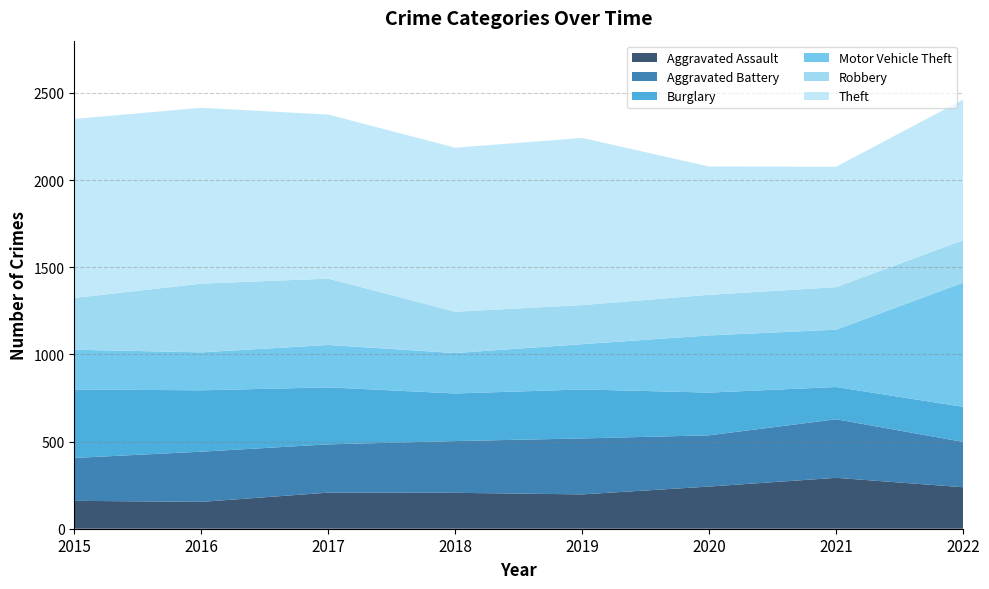

Reading right to left, what are all the values shown in this chart?

Aggravated Assault: 2022=238	2021=292	2020=242	2019=197	2018=206	2017=207	2016=154	2015=160
Aggravated Battery: 2022=260	2021=336	2020=294	2019=321	2018=297	2017=277	2016=288	2015=246
Burglary: 2022=201	2021=185	2020=245	2019=281	2018=273	2017=327	2016=352	2015=393
Motor Vehicle Theft: 2022=713	2021=329	2020=328	2019=260	2018=232	2017=243	2016=218	2015=228
Robbery: 2022=243	2021=244	2020=233	2019=224	2018=237	2017=381	2016=394	2015=297
Theft: 2022=807	2021=691	2020=736	2019=959	2018=941	2017=941	2016=1009	2015=1027